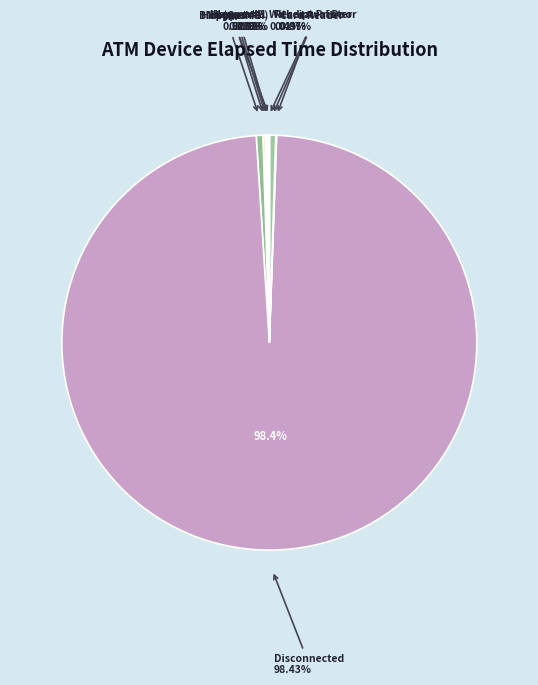

Does any single category account for the majority?

Yes